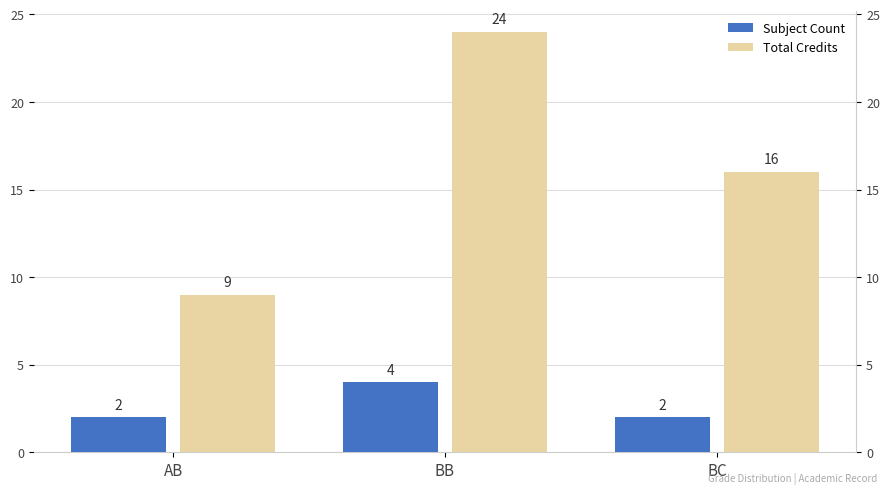

What is the value of the Subject Count bar at the 1st from the left?

2